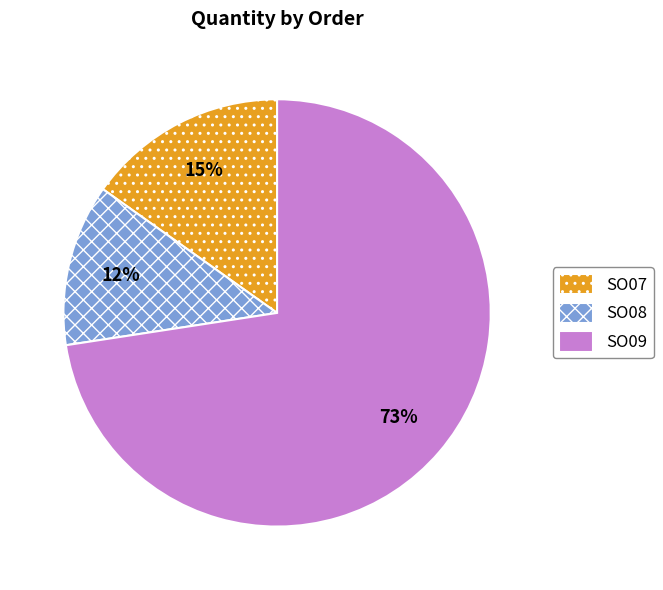

To the nearest percent, what is the difference between the SO08 and SO07 slice percentages?

3%